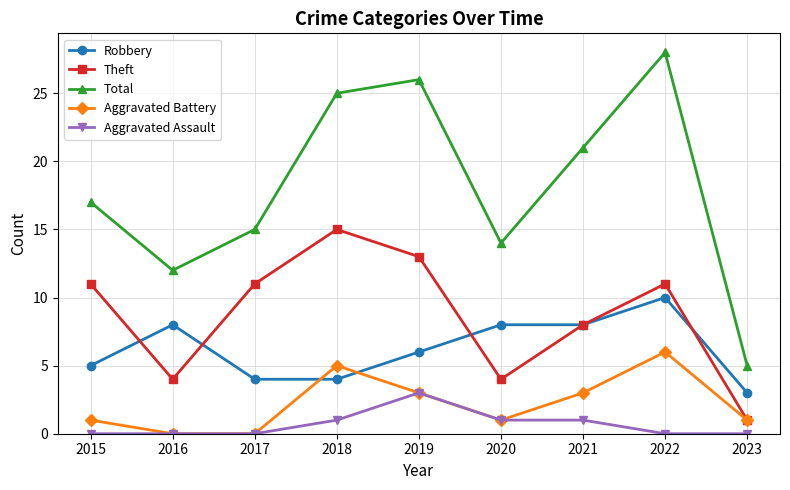

At how many categories does at least one series exceed 3?

9